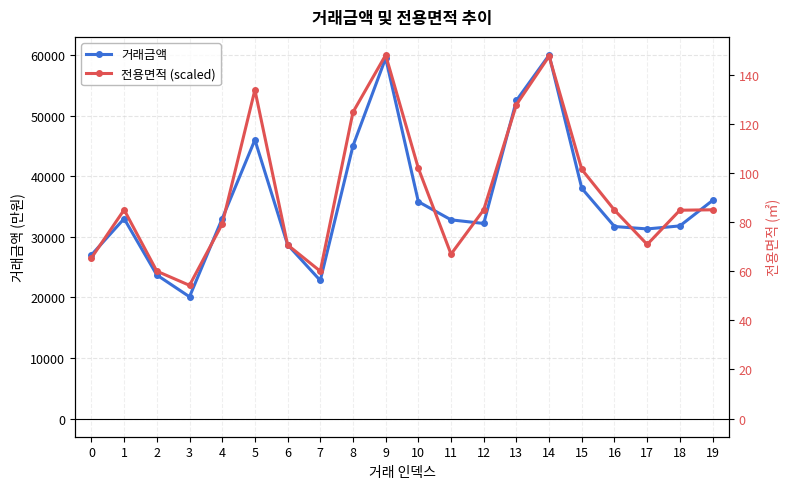

How many lines are shown in the chart?

2